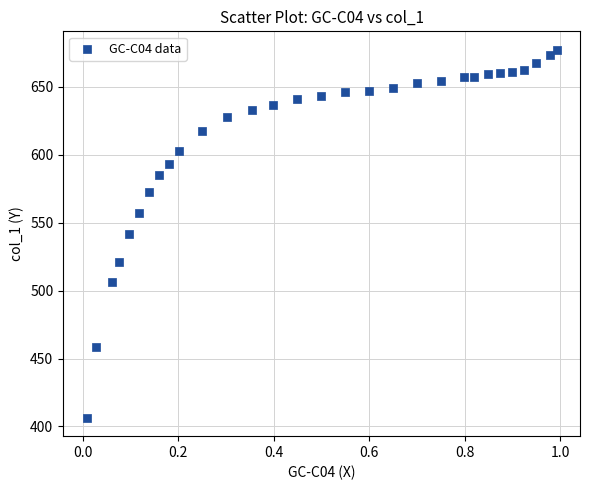

What is the range of Y values (max minus min)?

270.9